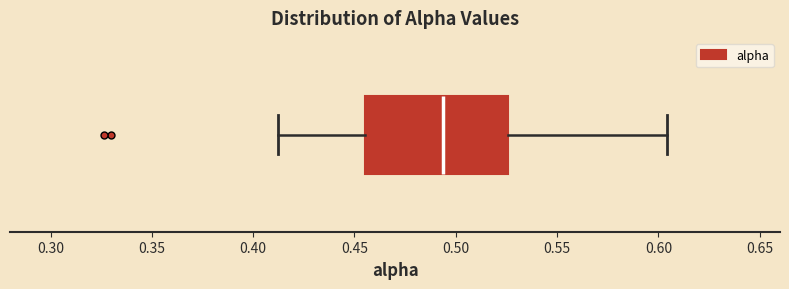

Where does the left whisker of the box end on the x-axis? The values are not printed on the chart, so give them approximately, as read against the axis.

0.410